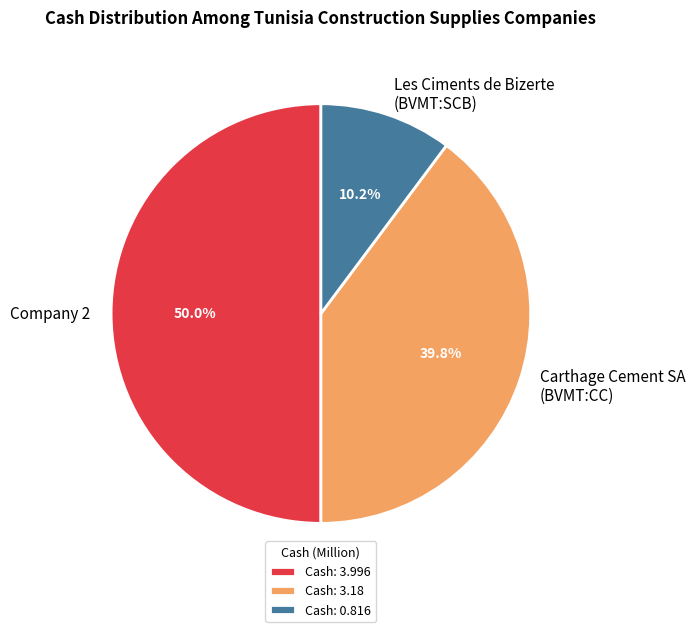

To the nearest percent, what is the difference between the Les Ciments de Bizerte (BVMT:SCB) and Carthage Cement SA (BVMT:CC) slice percentages?

30%